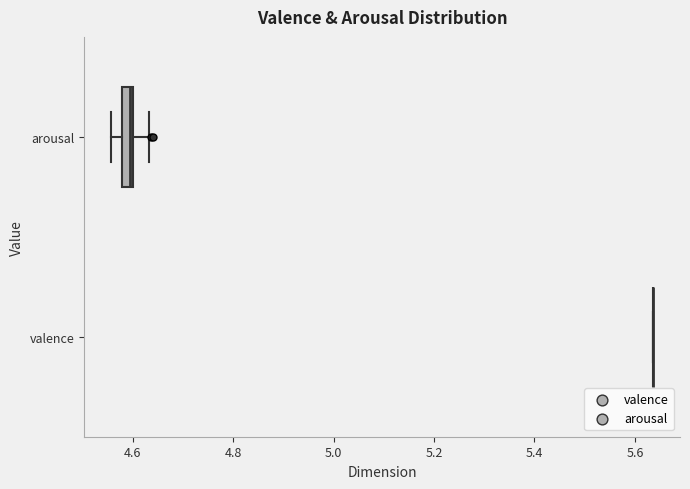

Which box is the widest, from its left edge to its right edge?

arousal